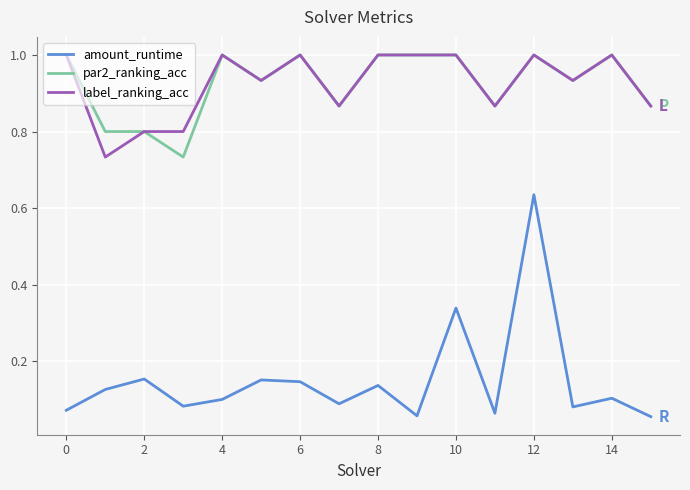

What is the maximum value for label_ranking_acc?

1.0